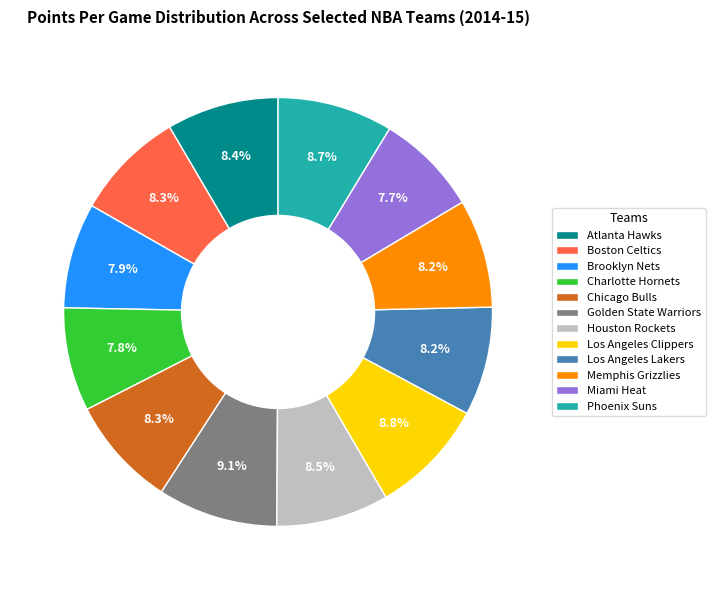

Does Brooklyn Nets account for over 50% of the chart?

No